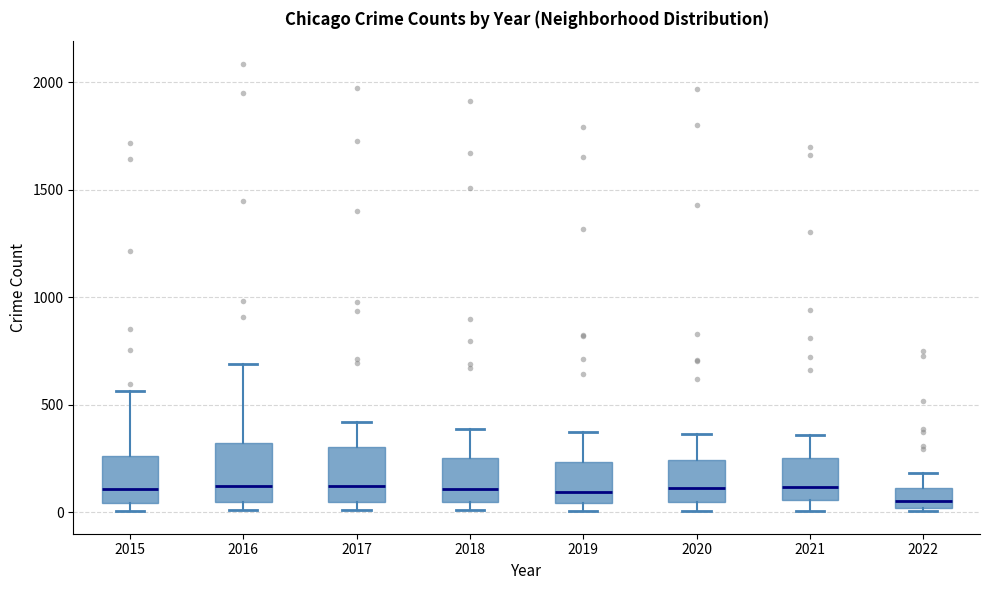

Where is the upper edge of the box at x = 2018 on the y-axis? The values are not printed on the chart, so give them approximately, as read against the axis.

250